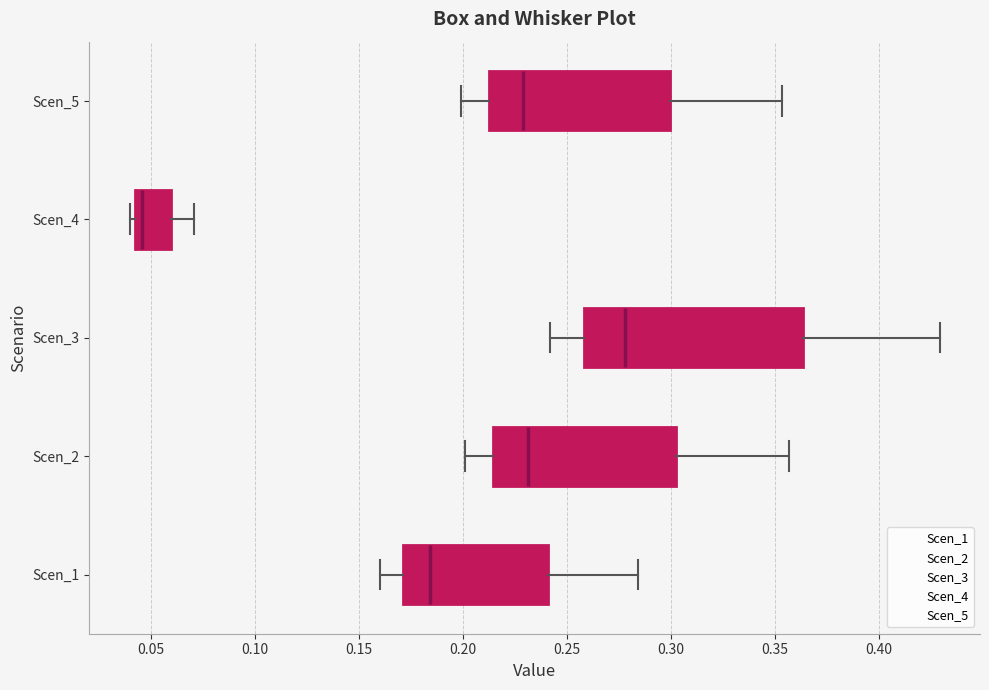

Where is the left edge of the box for Scen_5 on the x-axis? The values are not printed on the chart, so give them approximately, as read against the axis.

0.215